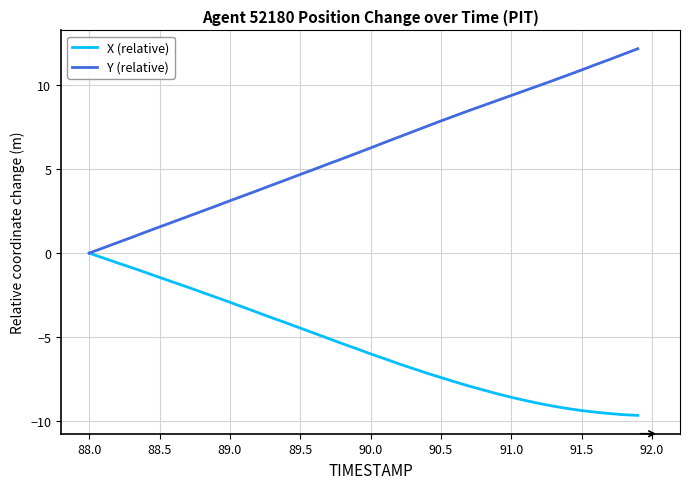

Rank the series by their maximum value, from highest to lowest.

Y (relative), X (relative)